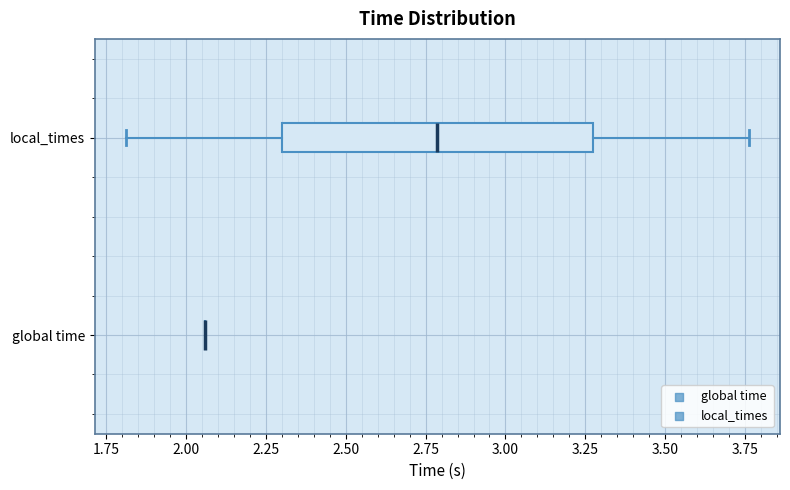

Where is the right edge of the box for local_times on the x-axis? The values are not printed on the chart, so give them approximately, as read against the axis.

3.25